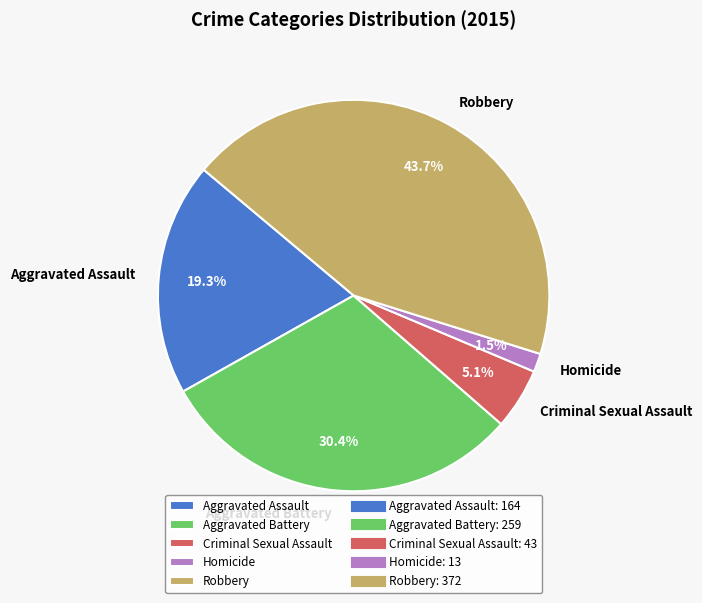

Combined, what portion of the pie is Criminal Sexual Assault and Robbery?

48.8%